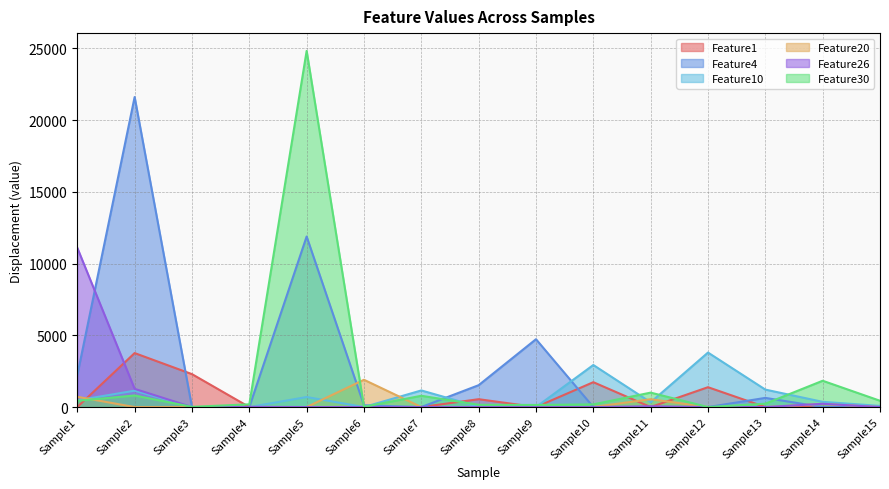

What is the sum of all Feature30 values?

31090